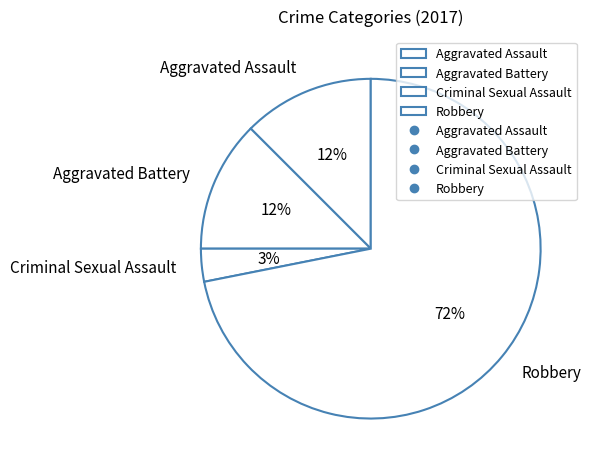

Do Robbery and Aggravated Battery together represent more than half of the pie?

Yes